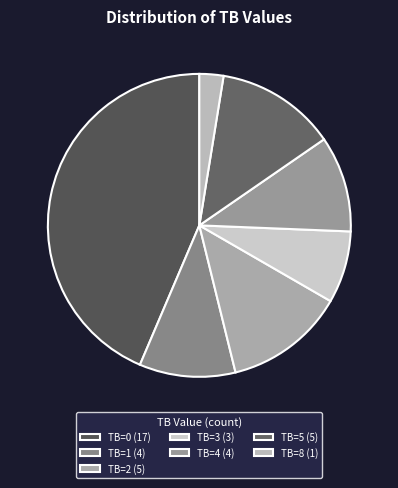

How many segments does this pie chart have?

7